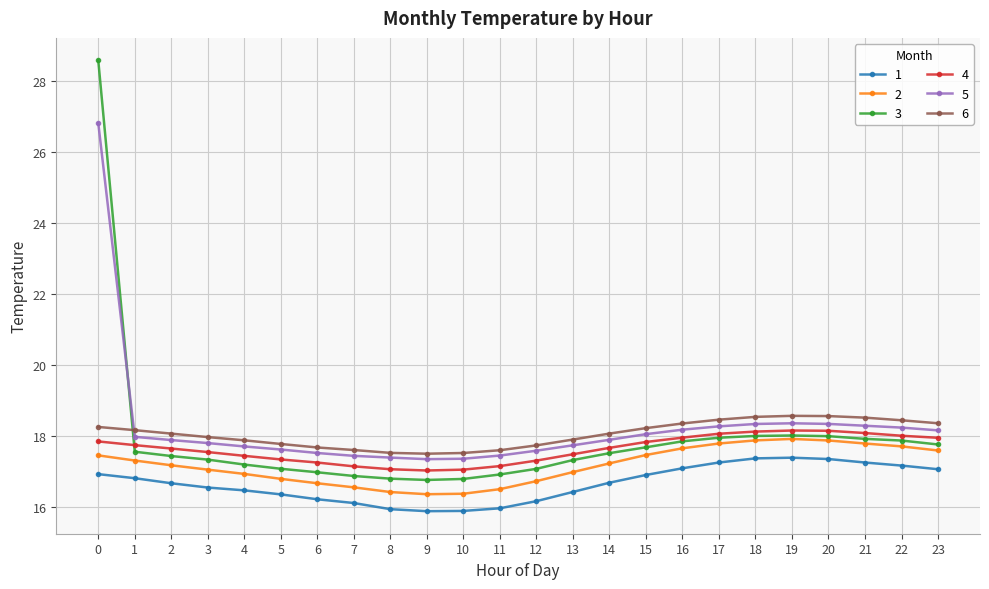

Read the 1 value at 8.

15.9